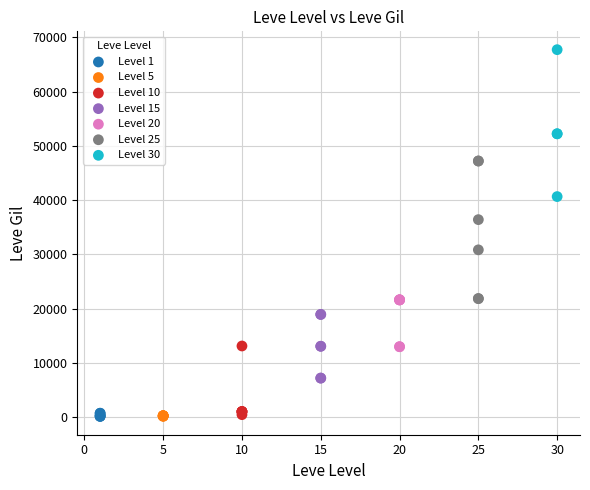

Which series reaches the maximum Y coordinate?

Level 30